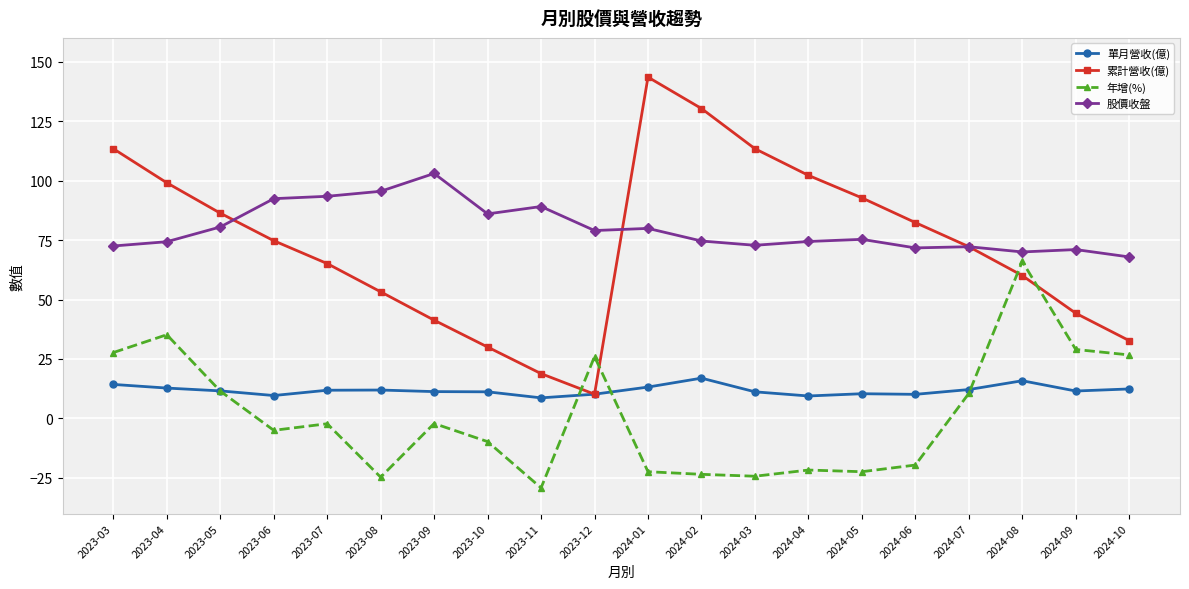

What is the total value across all series at 2024-09?

155.8